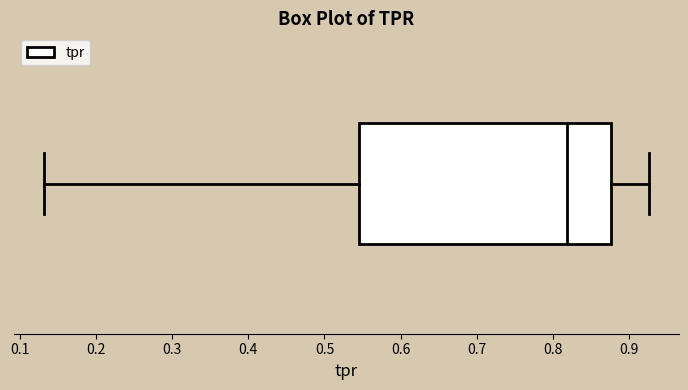

Transcribe this box plot: give where the median line is, the range the box spans, and where the two whiskers end, as read against the x-axis. The values are not printed on the chart, so give them approximately, as read against the axis.

median 0.82, box 0.55 to 0.88, whiskers 0.13 to 0.93